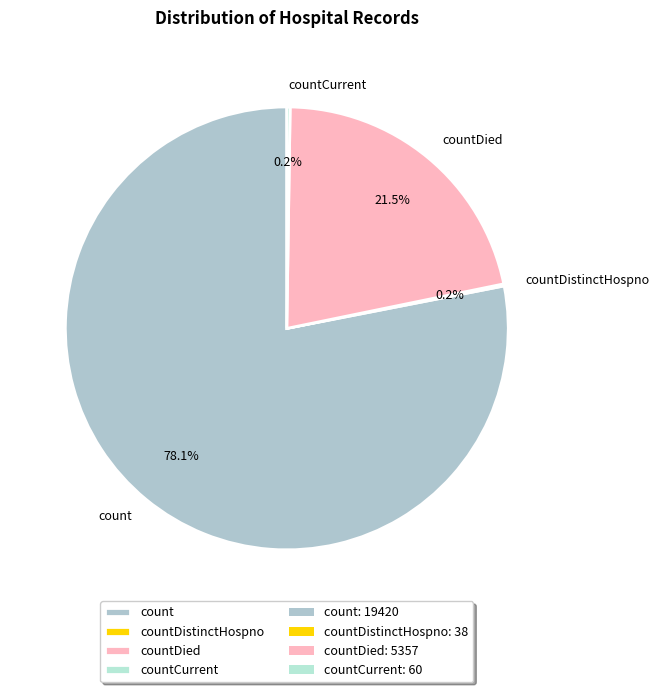

Which category has the biggest portion of the pie?

count